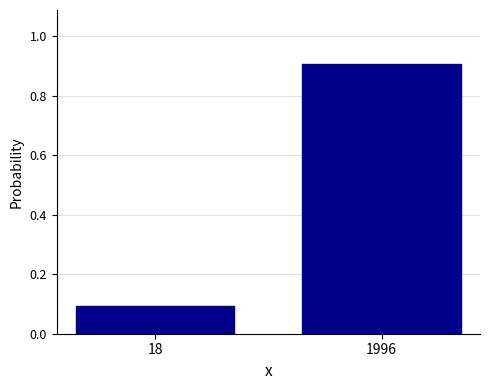

Reading left to right, extract all data points from this chart.

0.1	0.9